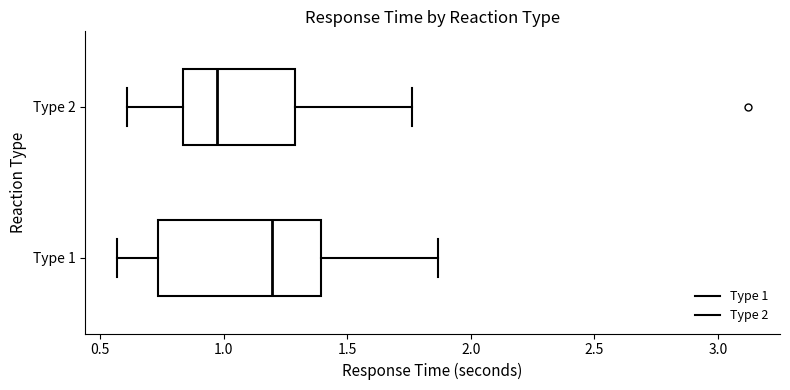

Reading bottom to top, transcribe this box plot: for each box, give where its median line is, the range the box spans, and where its two whiskers end, as read against the x-axis. The values are not printed on the chart, so give them approximately, as read against the axis.

Type 1: median 1.20, box 0.75 to 1.40, whiskers 0.55 to 1.85
Type 2: median 0.95, box 0.85 to 1.30, whiskers 0.60 to 1.75